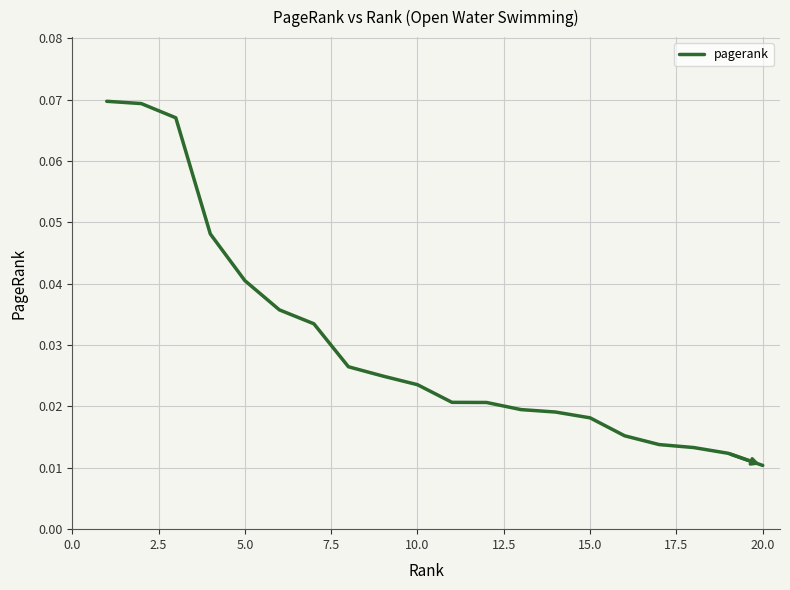

Count the number of categories in the chart.

20